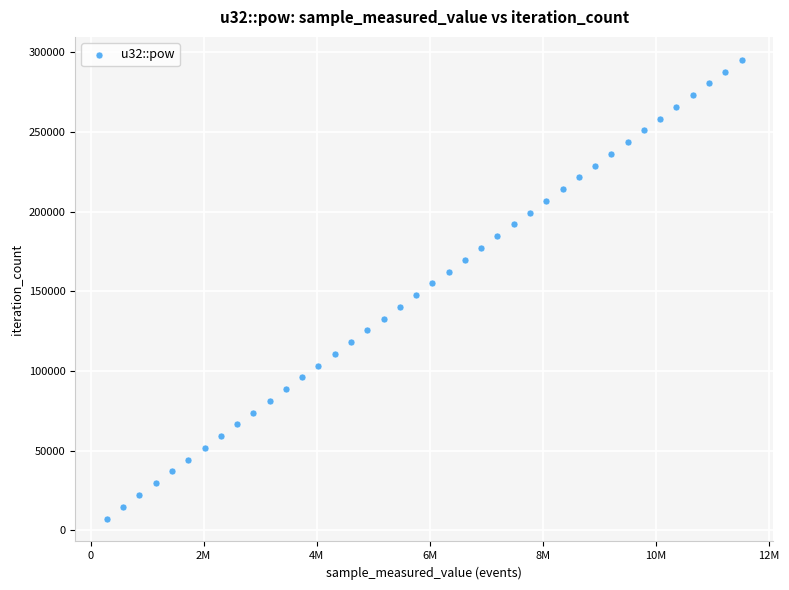

What is the range of Y values (max minus min)?

287937